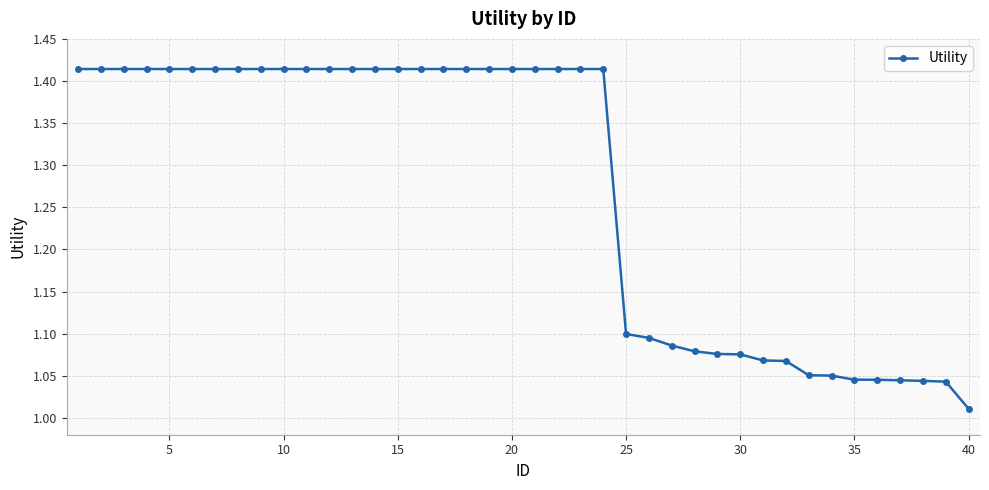

What is the difference between the maximum and second lowest values?

0.4